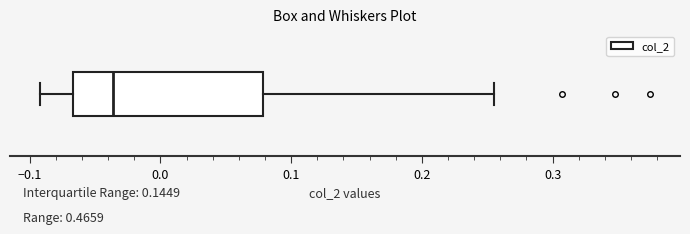

Read this box plot against the x-axis: the position of the median line, the range covered by the box, and the ends of both whiskers. The values are not printed on the chart, so give them approximately, as read against the axis.

median -0.04, box -0.07 to 0.08, whiskers -0.09 to 0.26